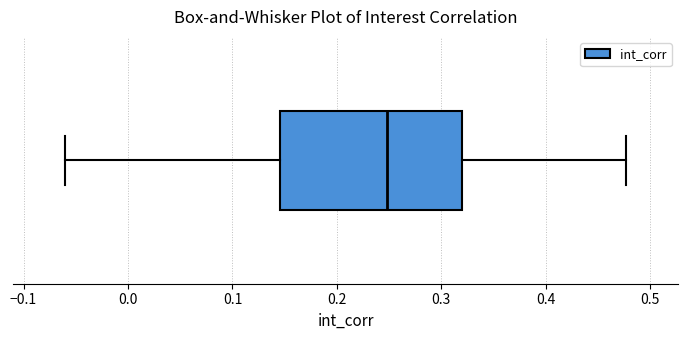

Where is the left edge of the box on the x-axis? The values are not printed on the chart, so give them approximately, as read against the axis.

0.15